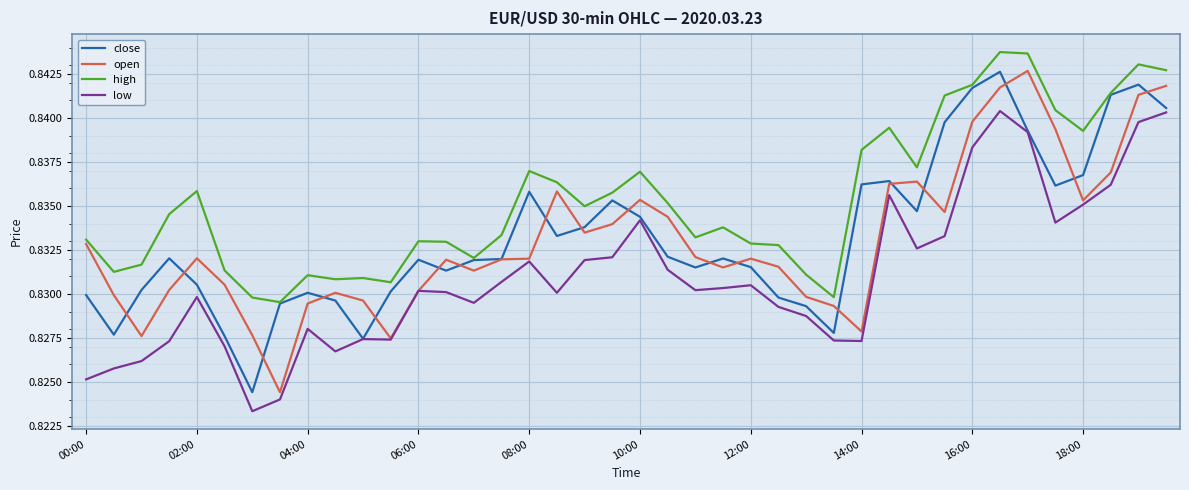

What are all the series names shown in the legend?

close, open, high, low